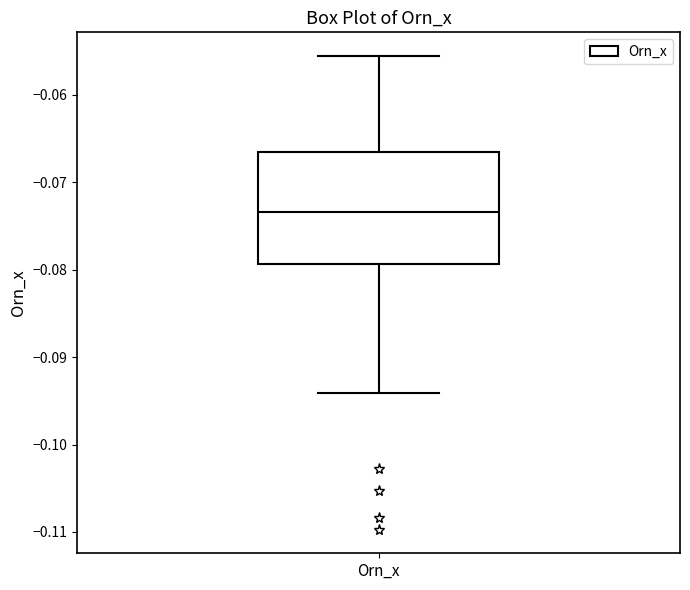

Transcribe this box plot: give where the median line is, the range the box spans, and where the two whiskers end, as read against the y-axis. The values are not printed on the chart, so give them approximately, as read against the axis.

median -0.073, box -0.079 to -0.067, whiskers -0.094 to -0.056